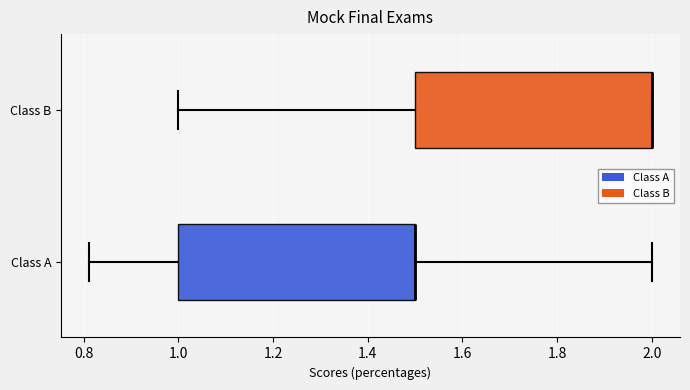

Where is the right edge of the box for Class B on the x-axis? The values are not printed on the chart, so give them approximately, as read against the axis.

2.00